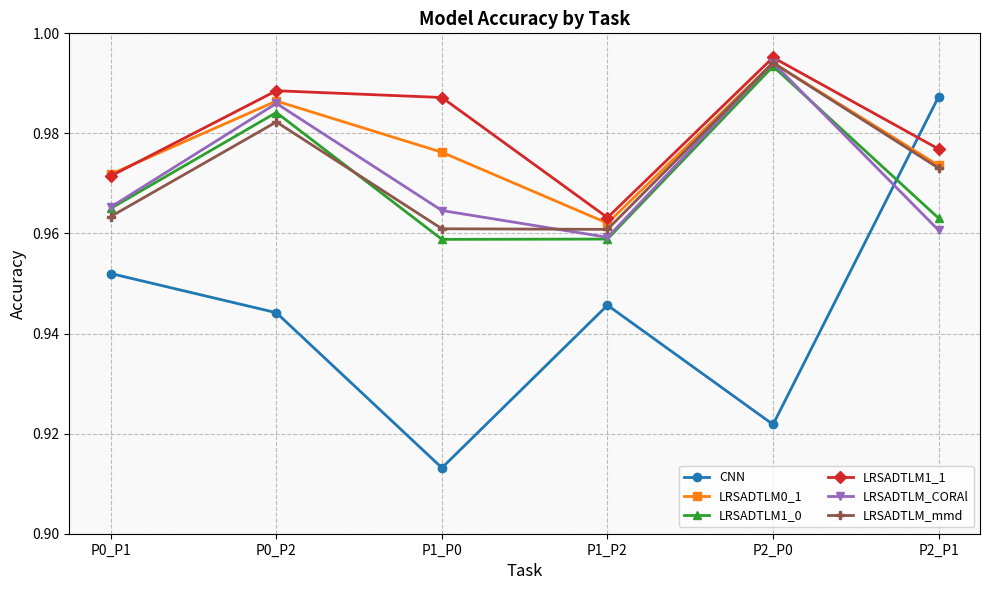

What is the sum of all CNN values?

5.7